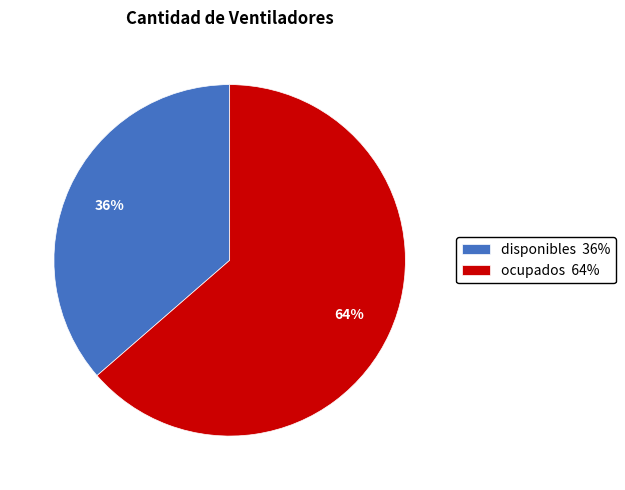

How many slices are in this pie chart?

2